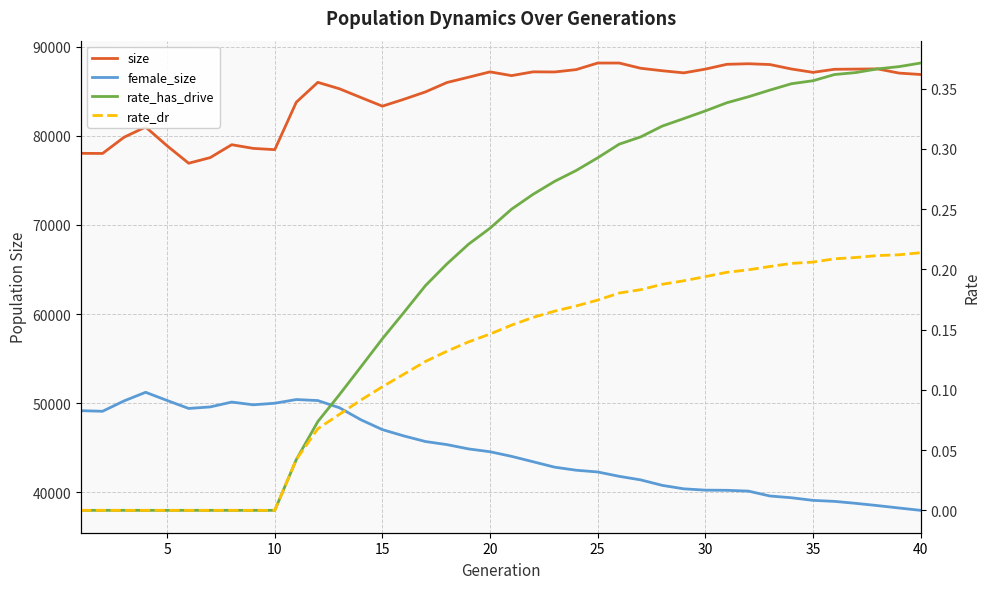

How many lines are shown in the chart?

4